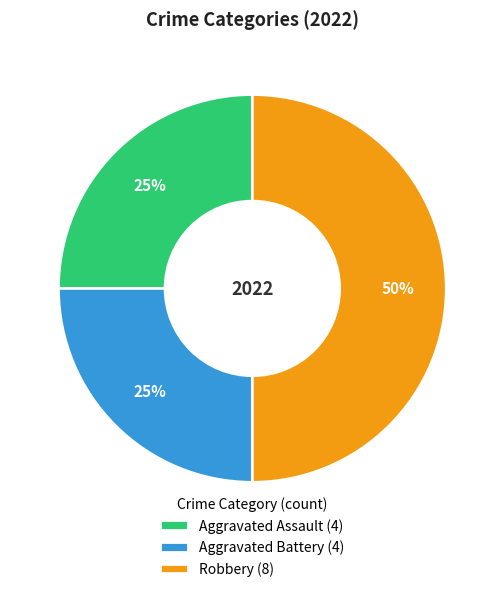

What is the largest slice in the pie chart?

Robbery (8)